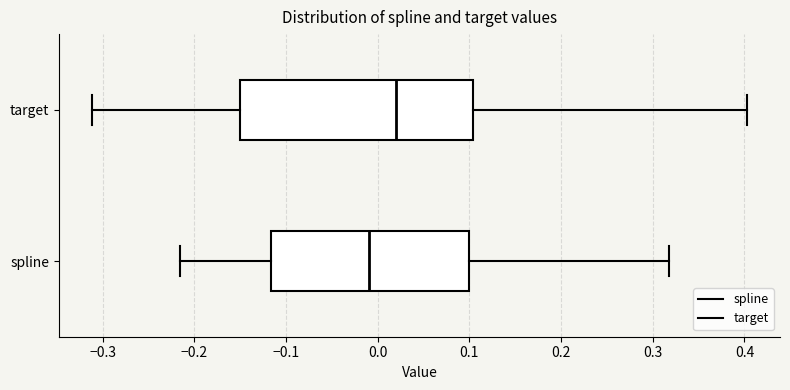

Reading bottom to top, read every box against the x-axis: the position of its median line, the range the box covers, and the ends of its whiskers. The values are not printed on the chart, so give them approximately, as read against the axis.

spline: median -0.01, box -0.12 to 0.10, whiskers -0.22 to 0.32
target: median 0.02, box -0.15 to 0.10, whiskers -0.31 to 0.40